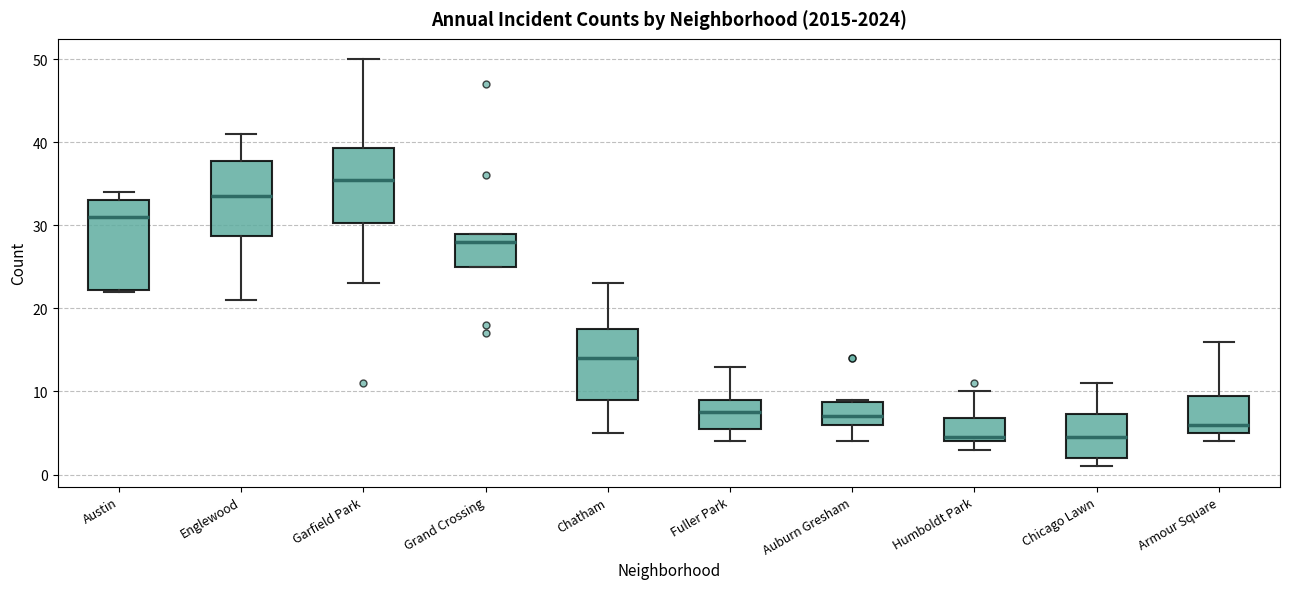

Reading left to right, read every box against the y-axis: the position of its median line, the range the box covers, and the ends of its whiskers. The values are not printed on the chart, so give them approximately, as read against the axis.

Austin: median 31, box 22 to 33, whiskers 22 to 34
Englewood: median 34, box 29 to 38, whiskers 21 to 41
Garfield Park: median 36, box 30 to 39, whiskers 23 to 50
Grand Crossing: median 28, box 25 to 29, whiskers 25 to 29
Chatham: median 14, box 9 to 18, whiskers 5 to 23
Fuller Park: median 8, box 6 to 9, whiskers 4 to 13
Auburn Gresham: median 7, box 6 to 9, whiskers 4 to 9
Humboldt Park: median 5, box 4 to 7, whiskers 3 to 10
Chicago Lawn: median 5, box 2 to 7, whiskers 1 to 11
Armour Square: median 6, box 5 to 10, whiskers 4 to 16